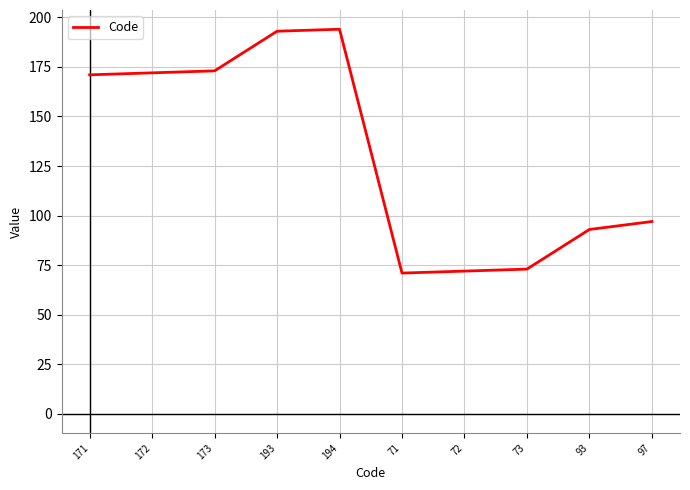

How many lines are shown in the chart?

1